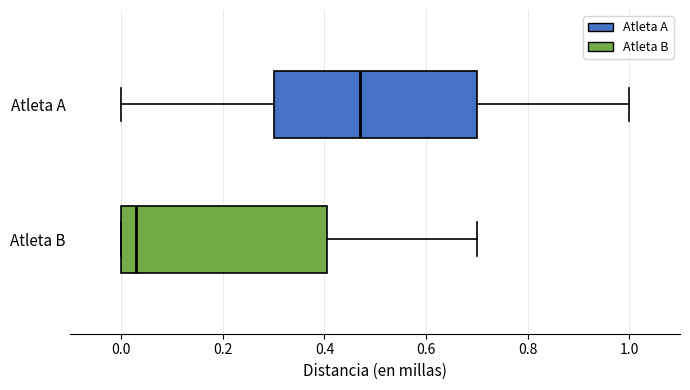

Which box has the furthest to the right median line?

Atleta A